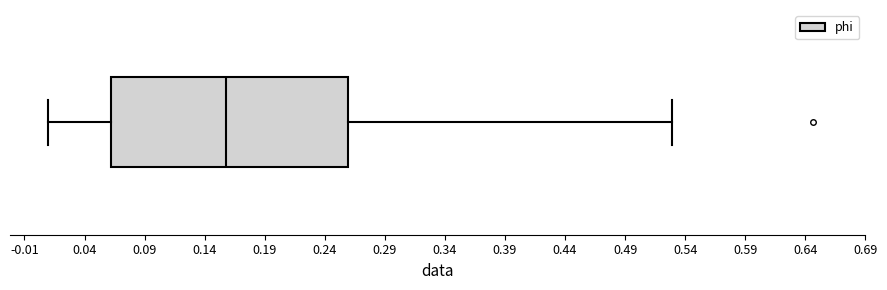

Read this box plot against the x-axis: the position of the median line, the range covered by the box, and the ends of both whiskers. The values are not printed on the chart, so give them approximately, as read against the axis.

median 0.16, box 0.06 to 0.26, whiskers 0.01 to 0.53